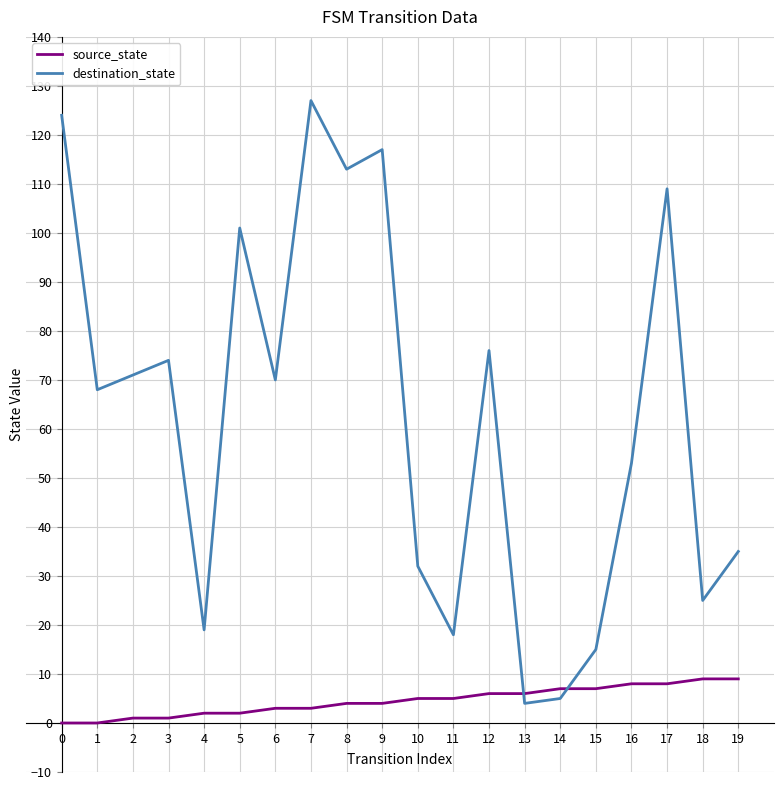

At which category does destination_state reach its first local peak?

3